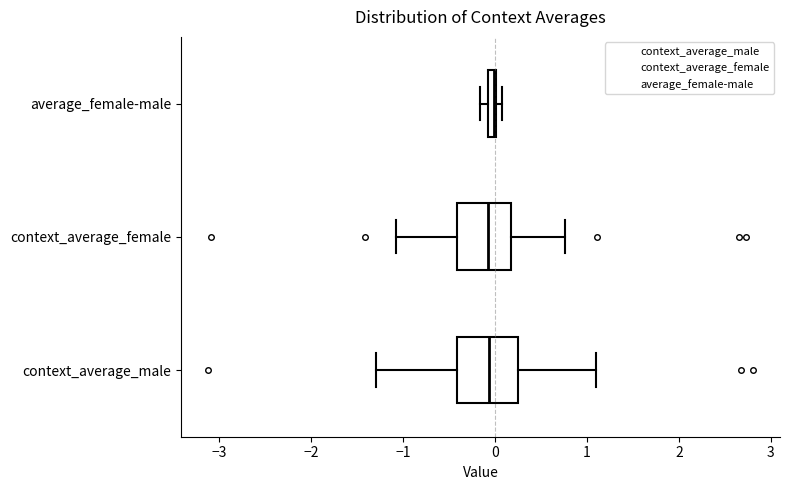

Where does the right whisker of the box for context_average_male end on the x-axis? The values are not printed on the chart, so give them approximately, as read against the axis.

1.1